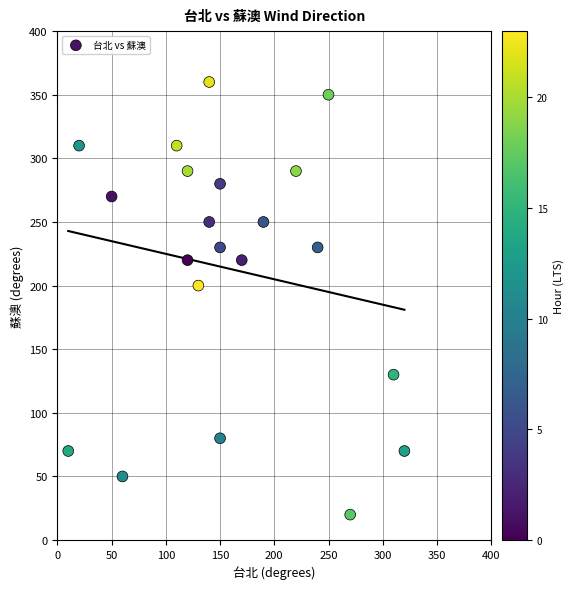

What is the range of Y values (max minus min)?

340